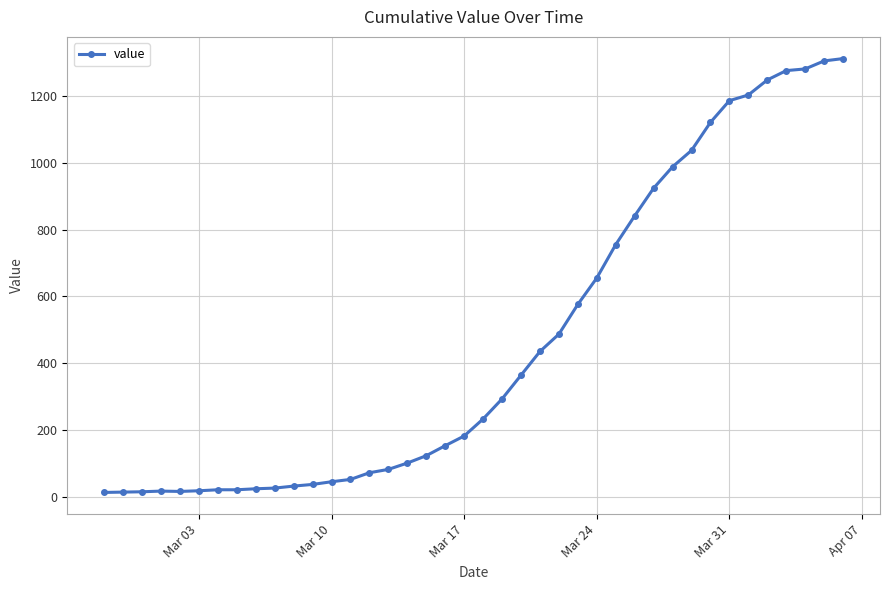

What is the difference between the maximum and second lowest values?

1298